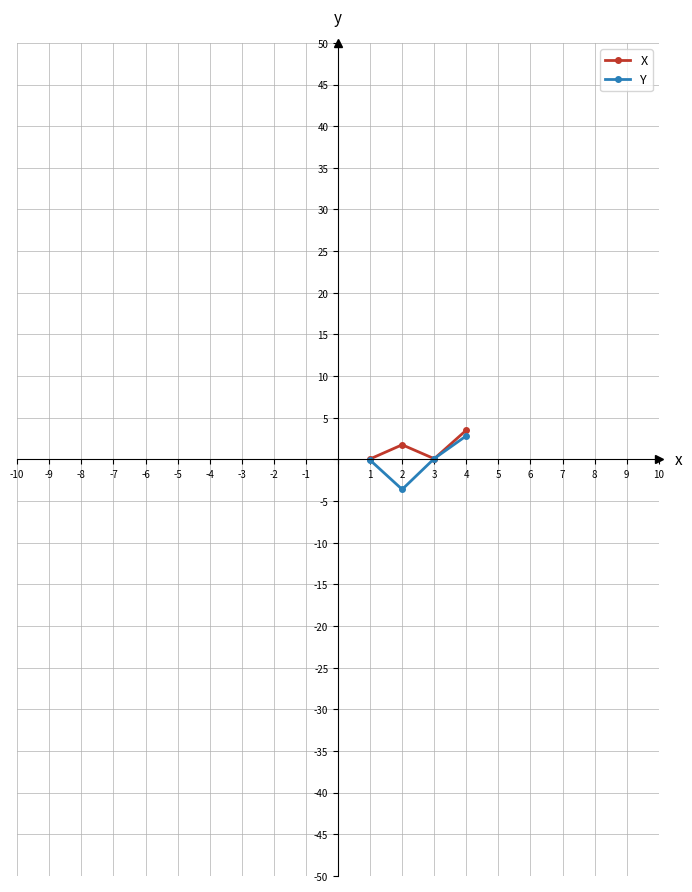

What is the total value across all series at 4?

6.3